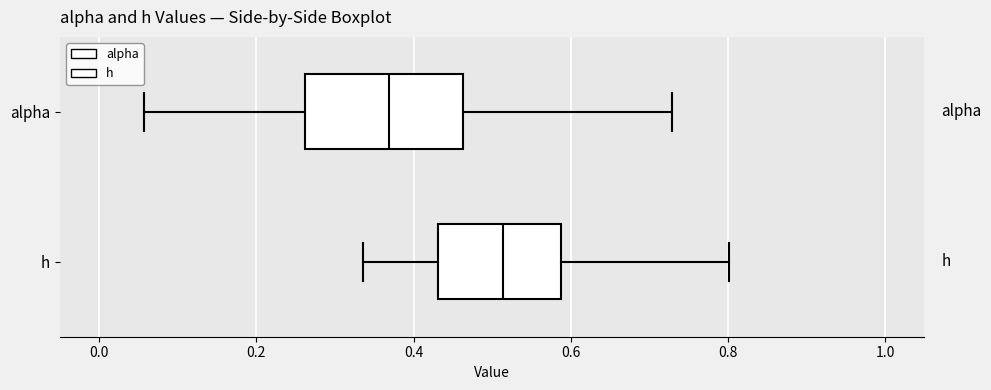

Reading bottom to top, transcribe this box plot: for each box, give where its median line is, the range the box spans, and where its two whiskers end, as read against the x-axis. The values are not printed on the chart, so give them approximately, as read against the axis.

h: median 0.52, box 0.44 to 0.58, whiskers 0.34 to 0.80
alpha: median 0.36, box 0.26 to 0.46, whiskers 0.06 to 0.72